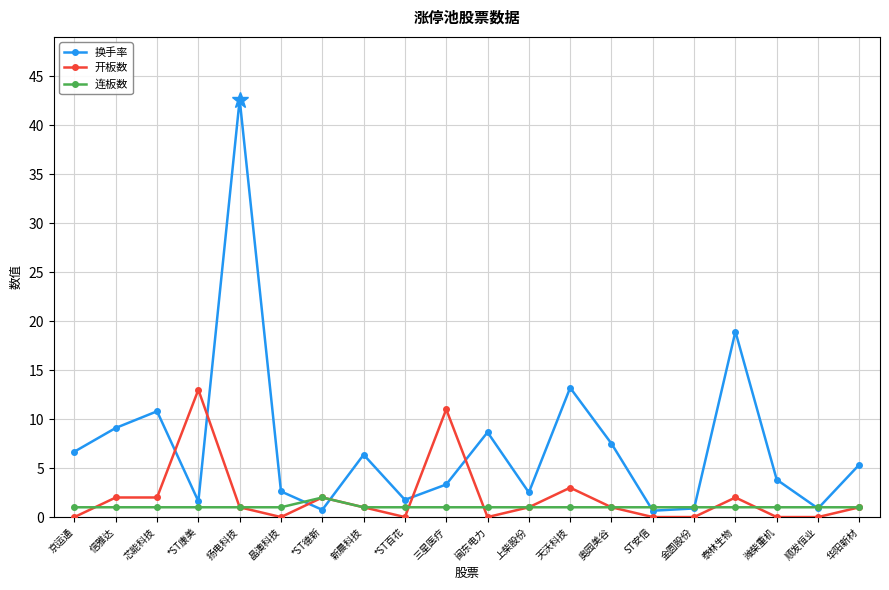

Does the chart have visible grid lines?

Yes